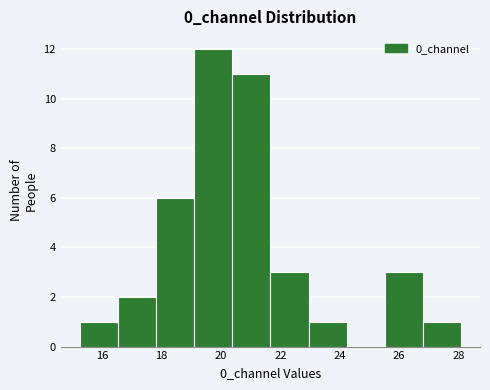

Reading left to right, transcribe this chart: for each bar, give the range it covers on the x-axis and its height. Neither the bar edges nor the heights are printed on the chart, so give them approximately, as read against the axes.

15.2 to 16.6: 1
16.6 to 17.8: 2
17.8 to 19.0: 6
19.0 to 20.4: 12
20.4 to 21.6: 11
21.6 to 23.0: 3
23.0 to 24.2: 1
24.2 to 25.6: 0
25.6 to 26.8: 3
26.8 to 28.0: 1